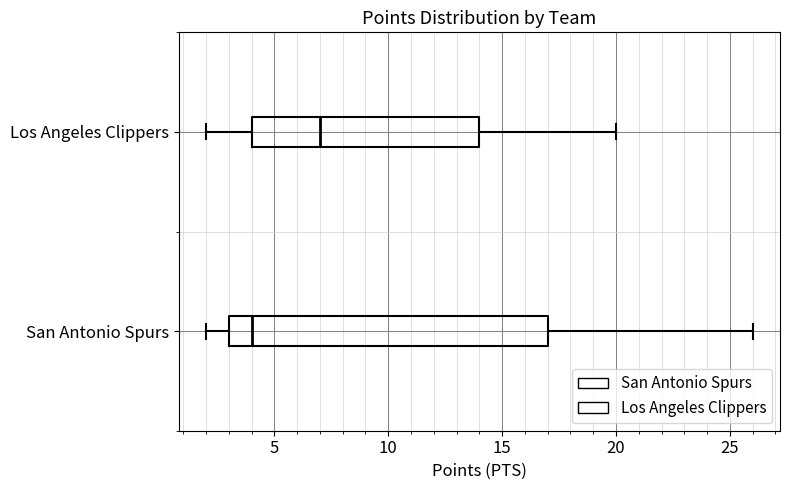

Reading bottom to top, transcribe this box plot: for each box, give where its median line is, the range the box spans, and where its two whiskers end, as read against the x-axis. The values are not printed on the chart, so give them approximately, as read against the axis.

San Antonio Spurs: median 4, box 3 to 17, whiskers 2 to 26
Los Angeles Clippers: median 7, box 4 to 14, whiskers 2 to 20